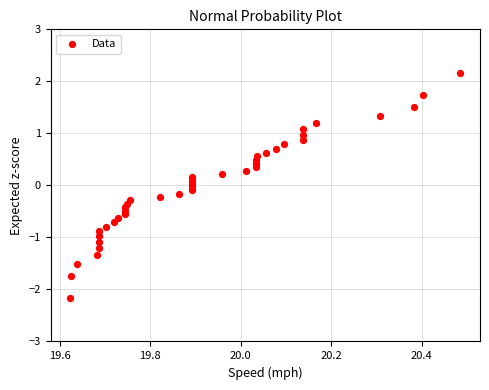

What is the range of X values (max minus min)?

0.9